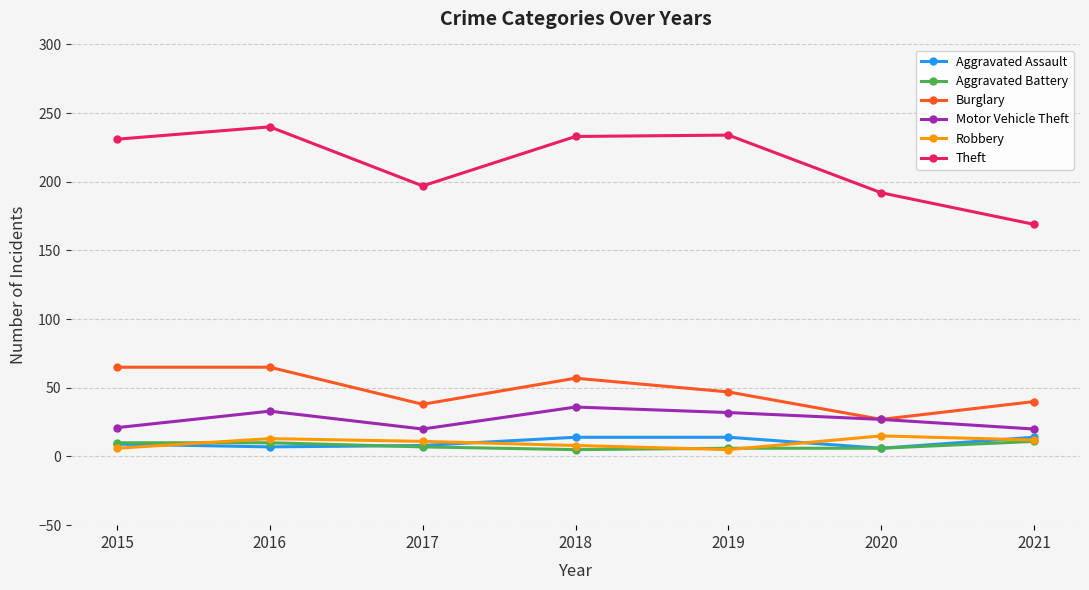

What is the minimum value for Theft?

169